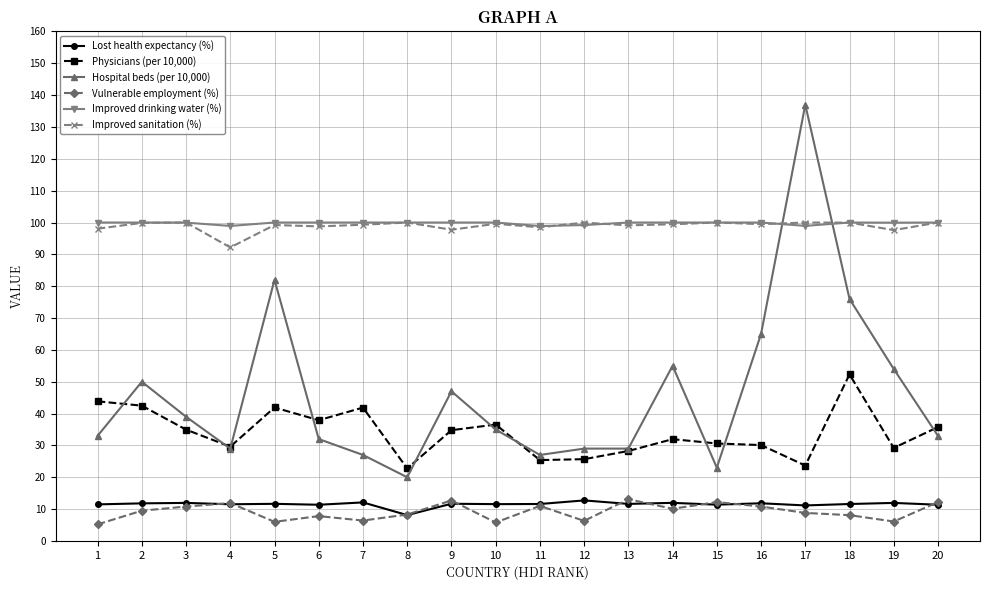

What is the maximum value for Improved drinking water (%)?

100.0